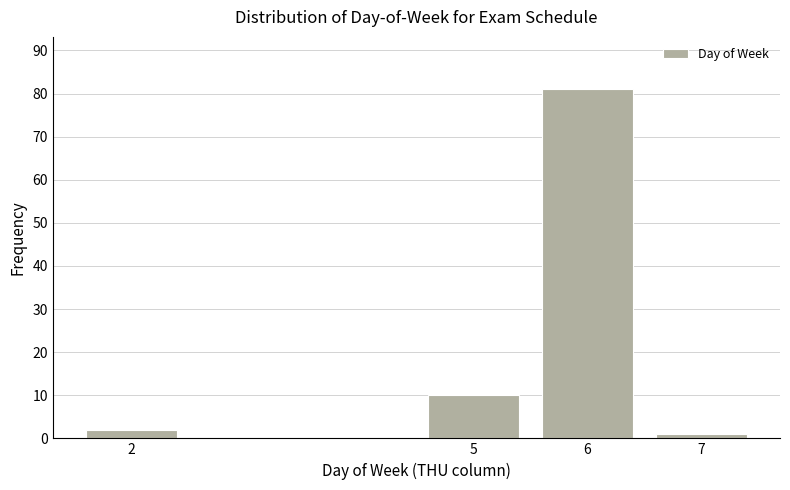

Reading right to left, transcribe all the data shown in this chart.

1	81	10	2